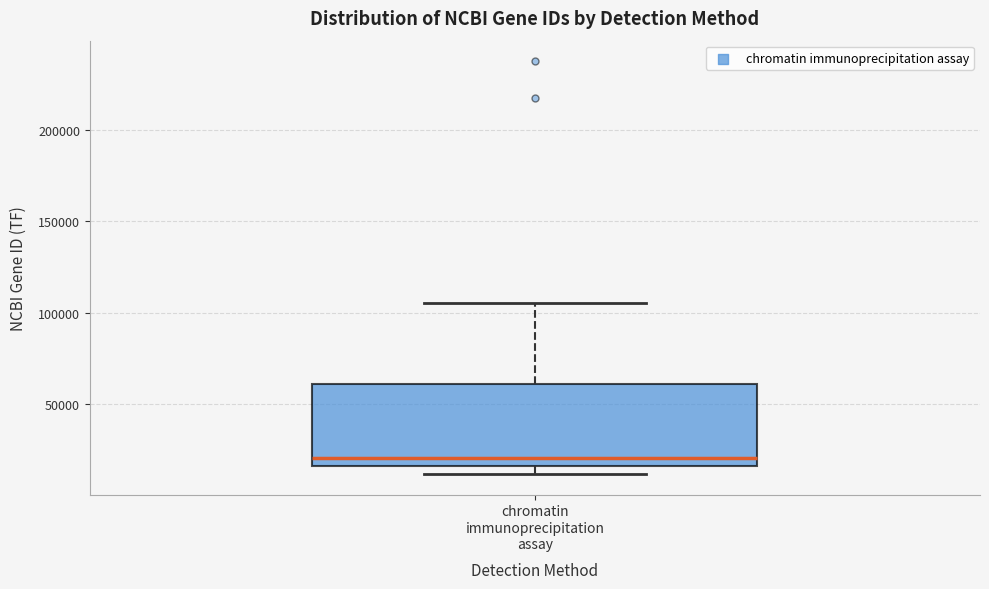

Read this box plot against the y-axis: the position of the median line, the range covered by the box, and the ends of both whiskers. The values are not printed on the chart, so give them approximately, as read against the axis.

median 20000, box 15000 to 60000, whiskers 10000 to 105000